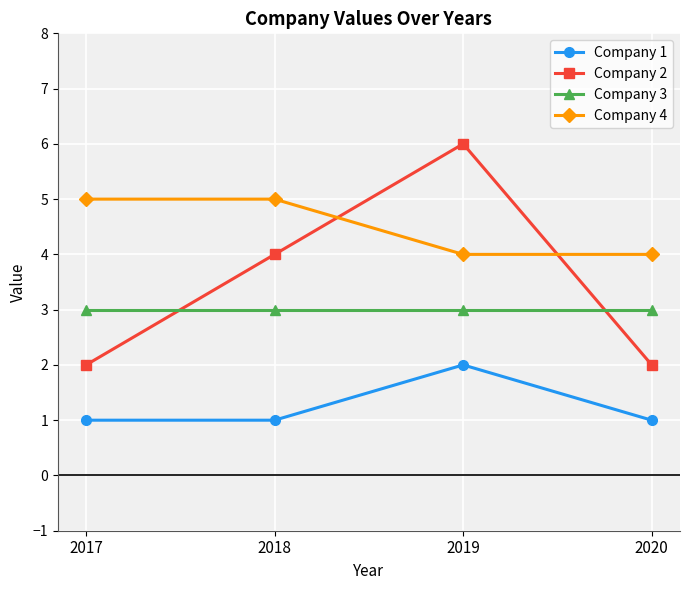

What is the spread (max minus min) of values at 2017?

4